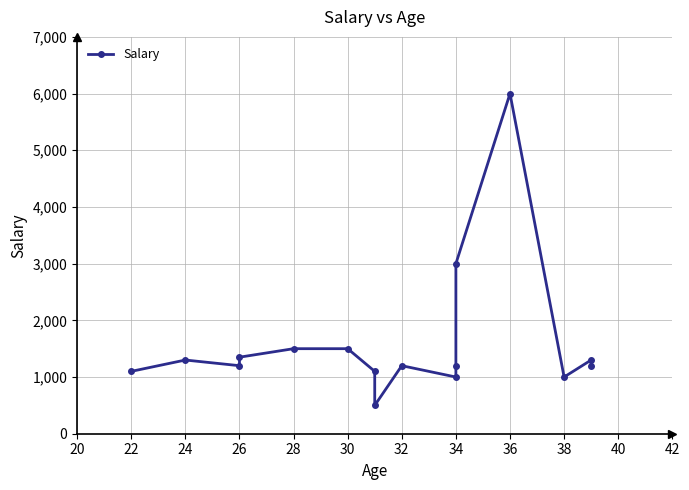

The value at 32 is 500. True or false?

False